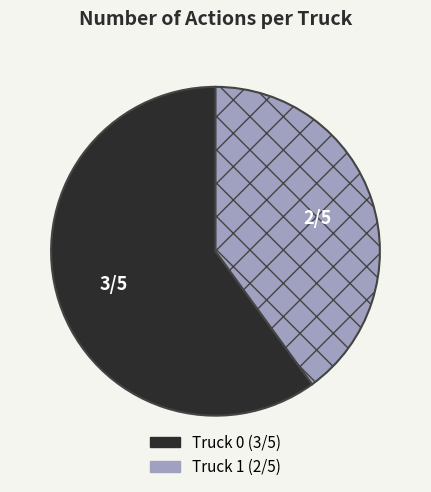

Combined, do Truck 0 and Truck 1 account for over 50%?

Yes